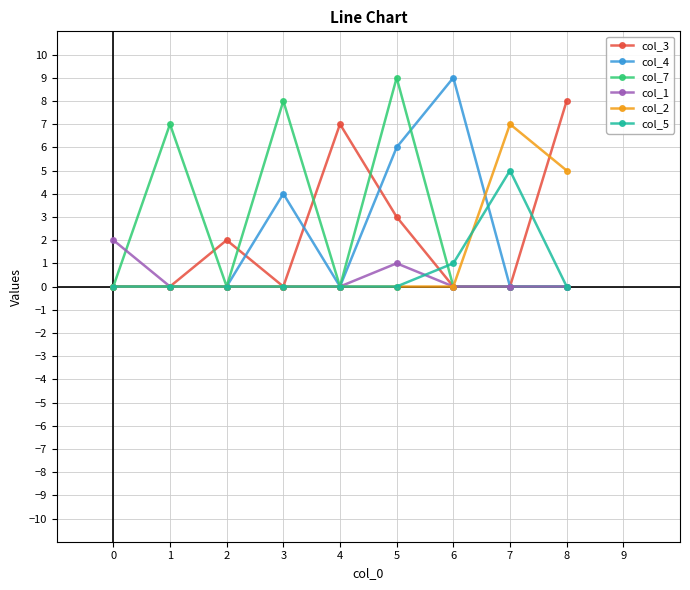

Reading right to left, what are all the values shown in this chart?

col_3: 8=8	7=0	6=0	5=3	4=7	3=0	2=2	1=0	0=0
col_4: 8=0	7=0	6=9	5=6	4=0	3=4	2=0	1=0	0=0
col_7: 8=0	7=0	6=0	5=9	4=0	3=8	2=0	1=7	0=0
col_1: 8=0	7=0	6=0	5=1	4=0	3=0	2=0	1=0	0=2
col_2: 8=5	7=7	6=0	5=0	4=0	3=0	2=0	1=0	0=0
col_5: 8=0	7=5	6=1	5=0	4=0	3=0	2=0	1=0	0=0